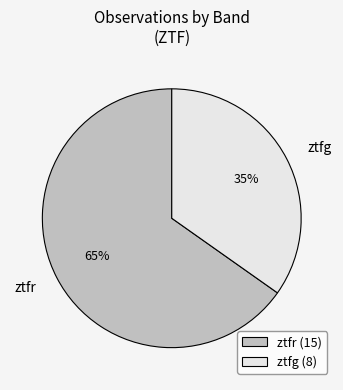

To the nearest percent, what is the combined percentage of ztfr and ztfg?

100%